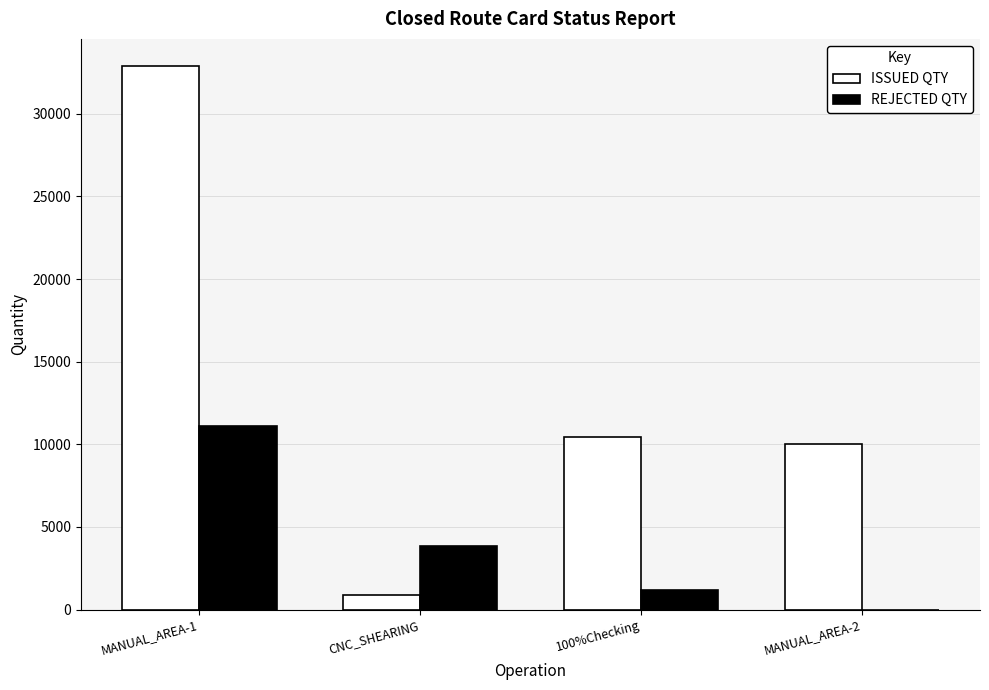

The value of REJECTED QTY at 100%Checking is 1174.0. True or false?

True